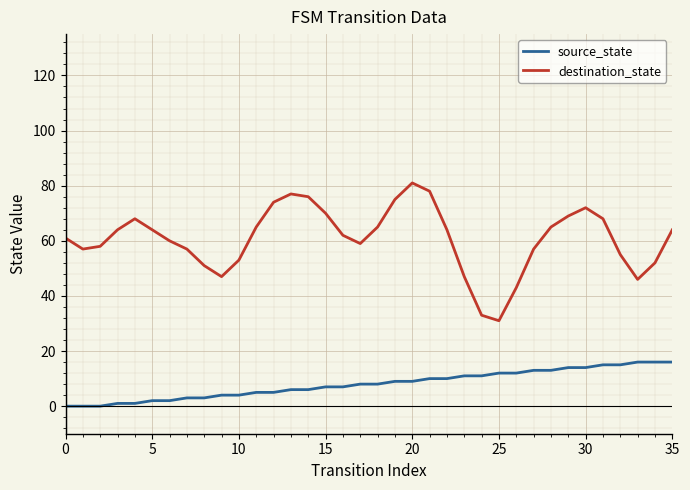

How many lines are shown in the chart?

2